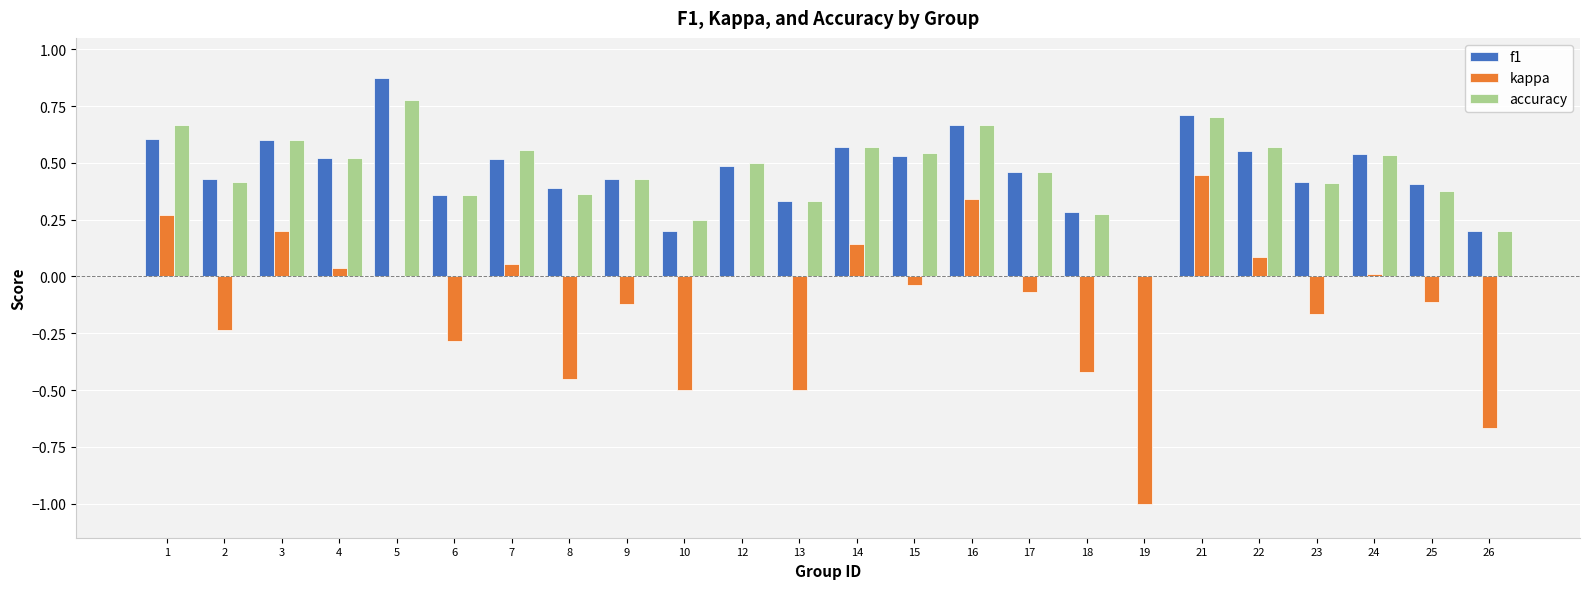

Between 22 and 26, which series saw the biggest shift?

kappa